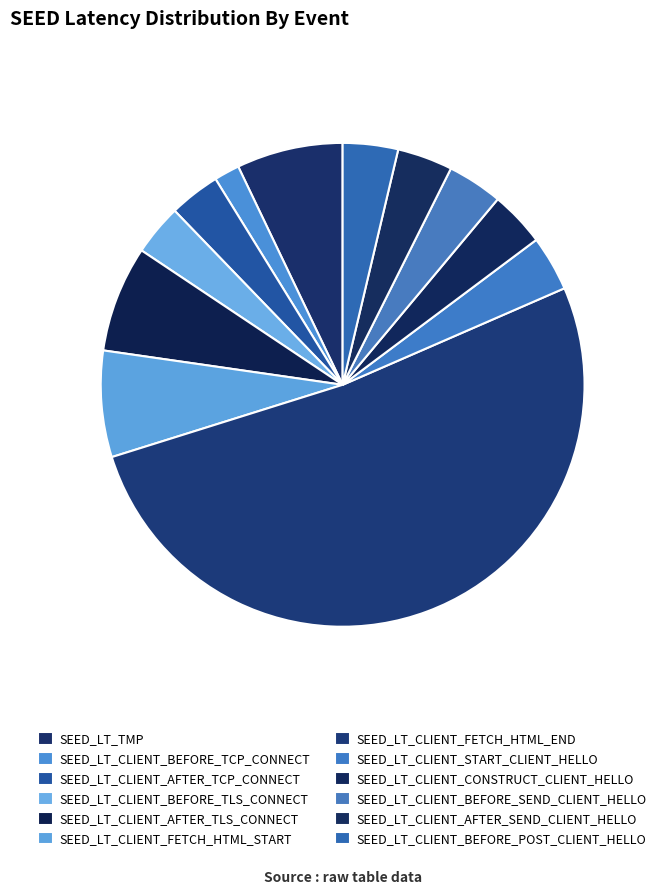

Which category has the biggest portion of the pie?

SEED_LT_CLIENT_FETCH_HTML_END